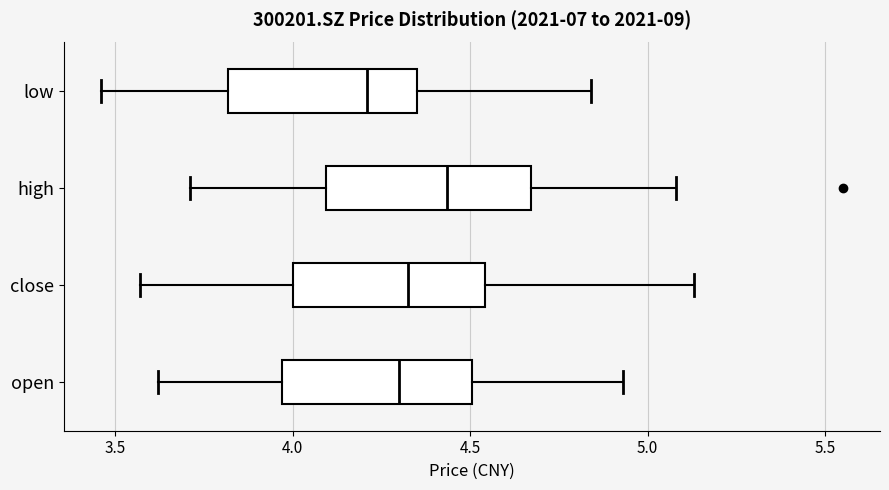

Reading bottom to top, transcribe this box plot: for each box, give where its median line is, the range the box spans, and where its two whiskers end, as read against the x-axis. The values are not printed on the chart, so give them approximately, as read against the axis.

open: median 4.30, box 3.95 to 4.50, whiskers 3.60 to 4.95
close: median 4.35, box 4.00 to 4.55, whiskers 3.55 to 5.15
high: median 4.45, box 4.10 to 4.65, whiskers 3.70 to 5.10
low: median 4.20, box 3.80 to 4.35, whiskers 3.45 to 4.85